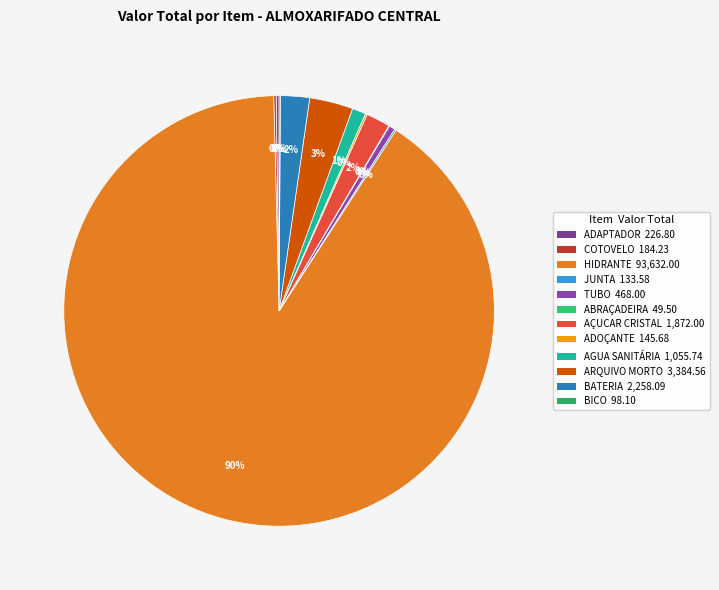

Does BATERIA represent more than half of the total?

No